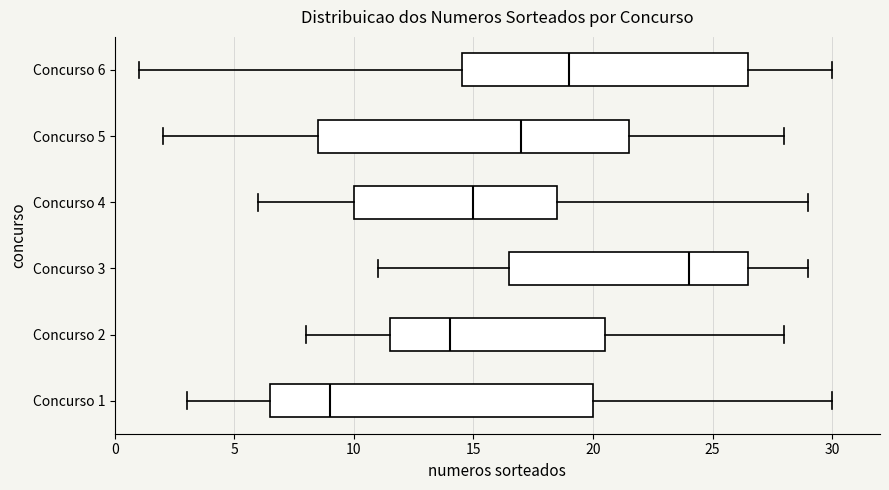

Reading bottom to top, transcribe this box plot: for each box, give where its median line is, the range the box spans, and where its two whiskers end, as read against the x-axis. The values are not printed on the chart, so give them approximately, as read against the axis.

Concurso 1: median 9.0, box 6.5 to 20.0, whiskers 3.0 to 30.0
Concurso 2: median 14.0, box 11.5 to 20.5, whiskers 8.0 to 28.0
Concurso 3: median 24.0, box 16.5 to 26.5, whiskers 11.0 to 29.0
Concurso 4: median 15.0, box 10.0 to 18.5, whiskers 6.0 to 29.0
Concurso 5: median 17.0, box 8.5 to 21.5, whiskers 2.0 to 28.0
Concurso 6: median 19.0, box 14.5 to 26.5, whiskers 1.0 to 30.0